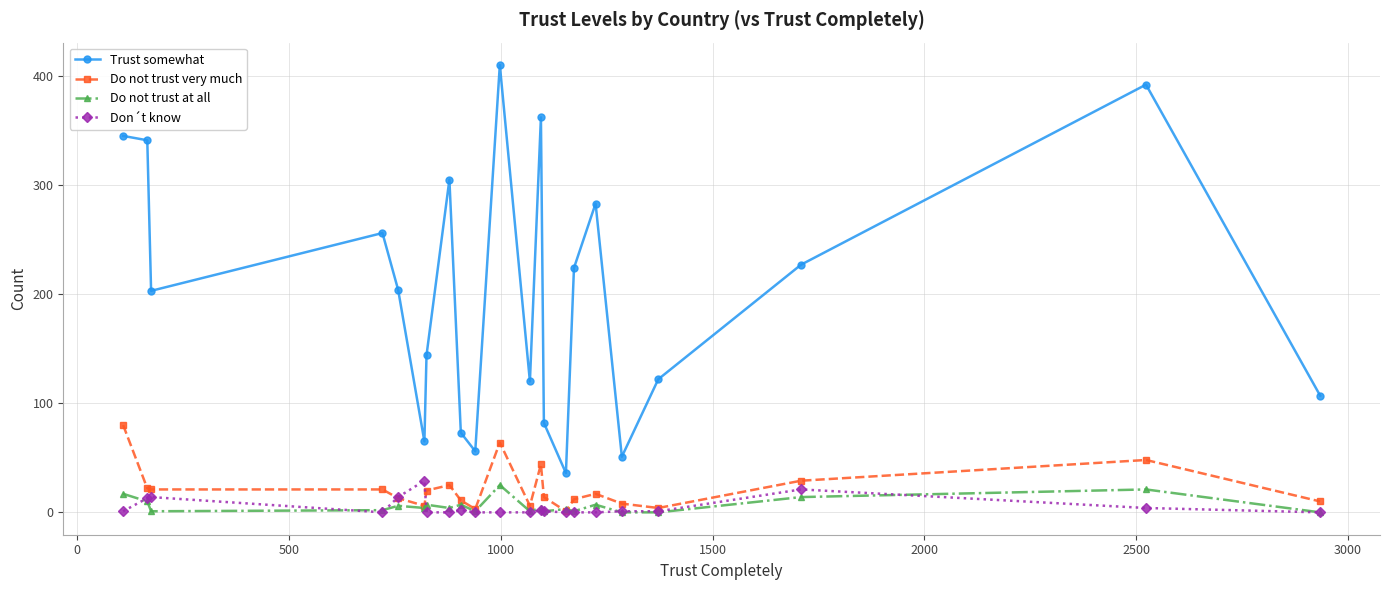

In Trust somewhat, how many points are lower than both neighbors (excluding endpoints)?

6